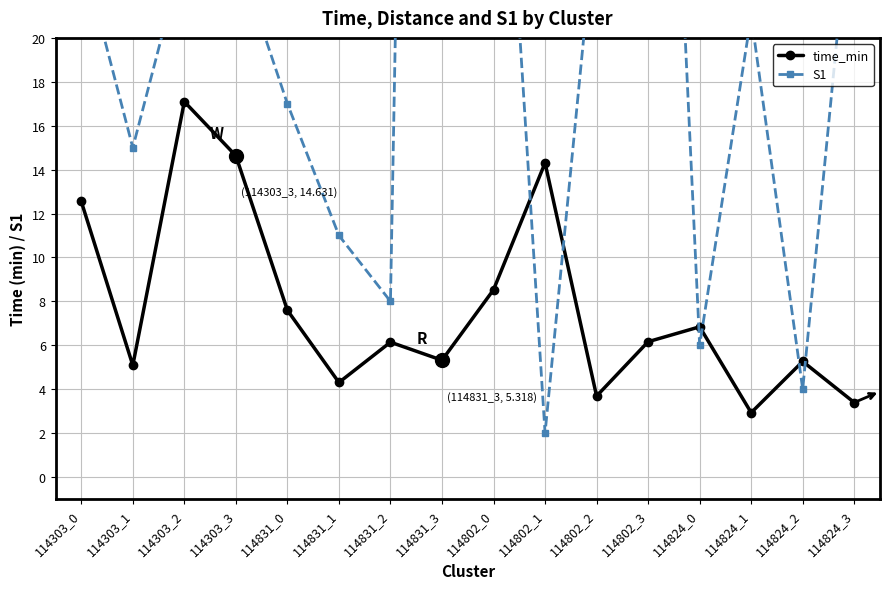

What is the difference between the S1 values at 114802_3 and 114303_1?

41.0